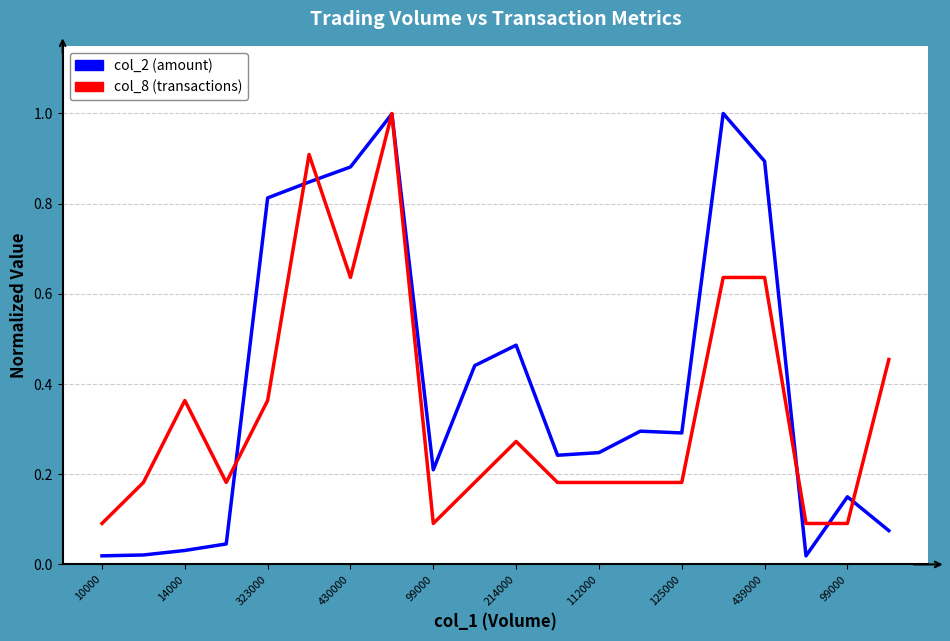

Which series has the largest total across all categories?

col_2 (amount)